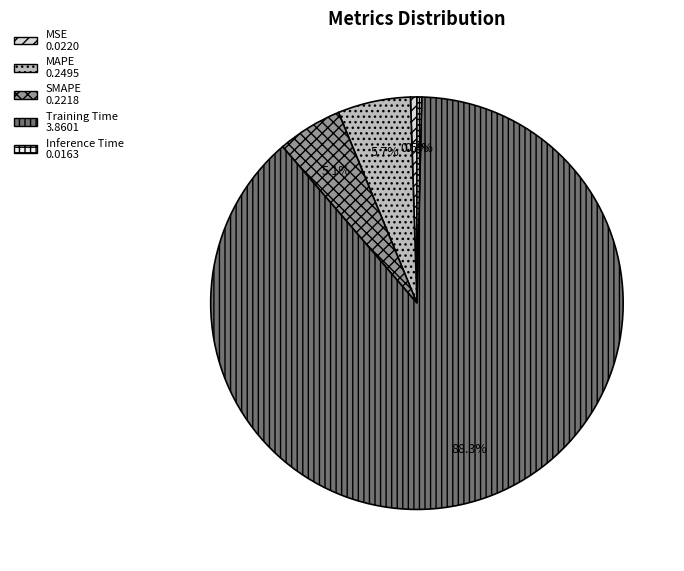

What is the largest slice in the pie chart?

Training Time